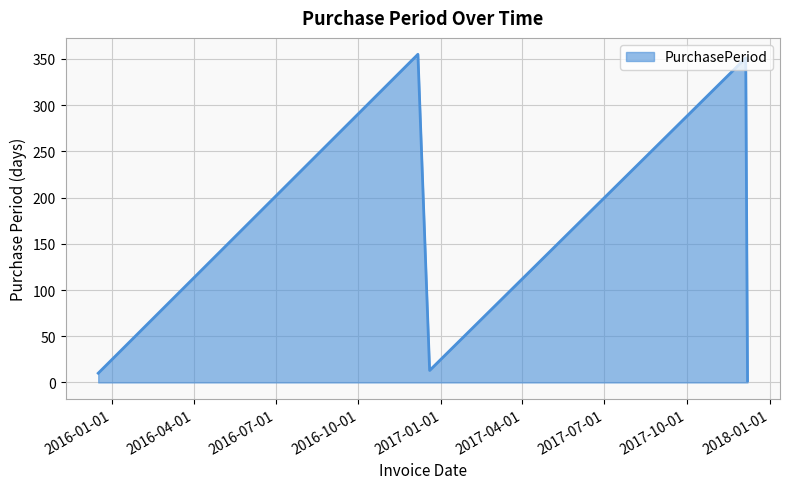

How many interior local valleys (lower than both neighbors) does the data have?

1